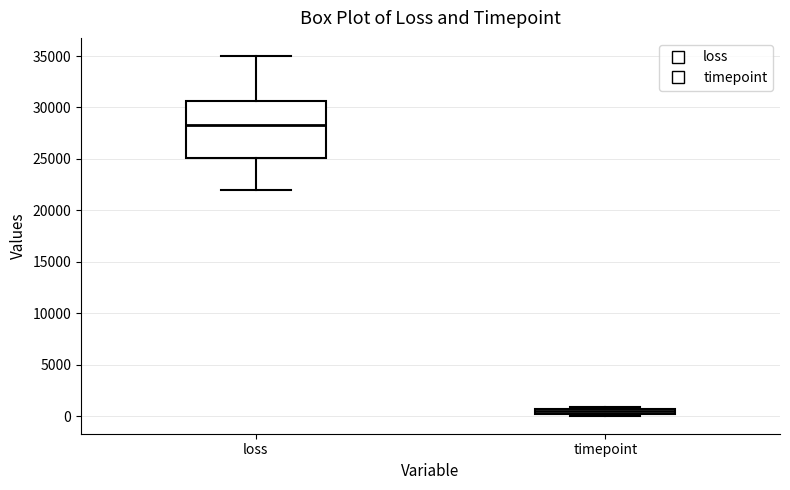

Where is the lower edge of the box for timepoint on the y-axis? The values are not printed on the chart, so give them approximately, as read against the axis.

0